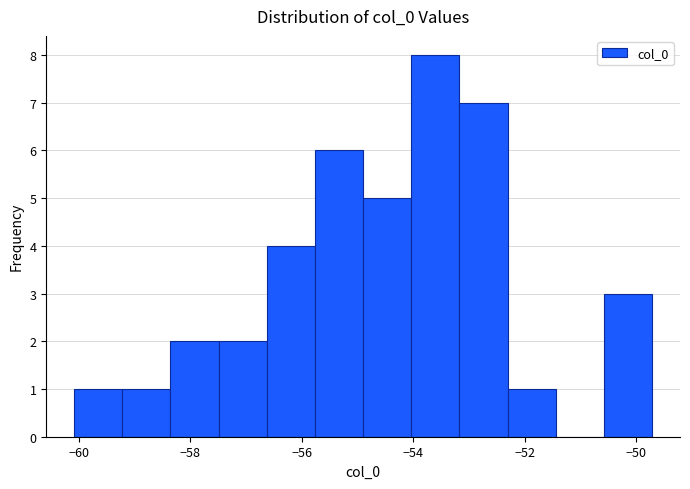

Over which range of the x-axis is the bar tallest?

-54.0 to -53.2